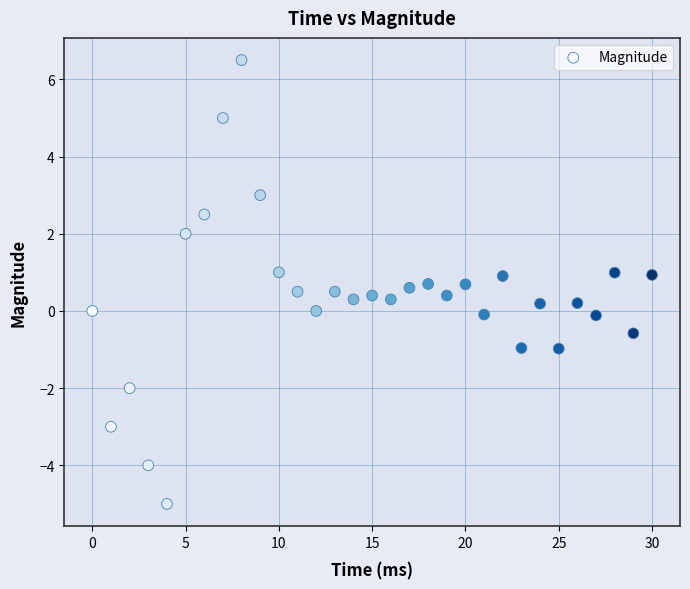

What is the range of Y values (max minus min)?

11.5